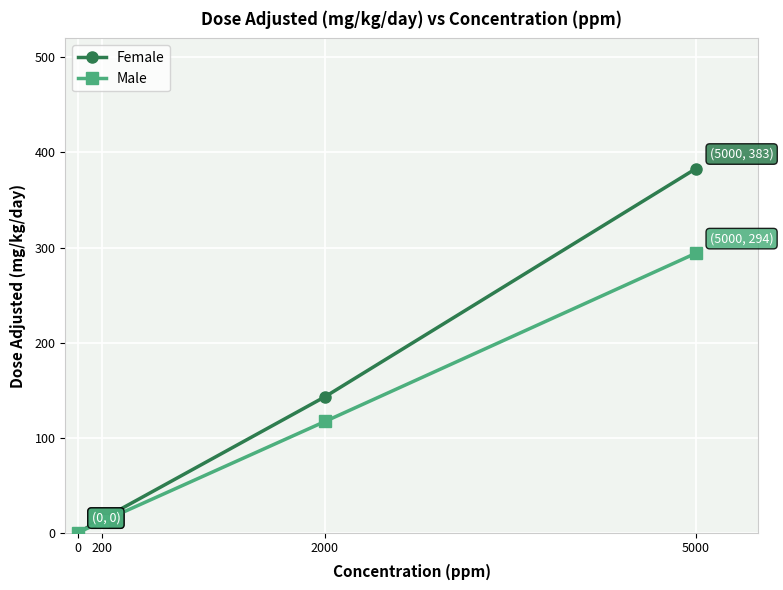

Rank the categories by Female value from lowest to highest.

0, 200, 2000, 5000